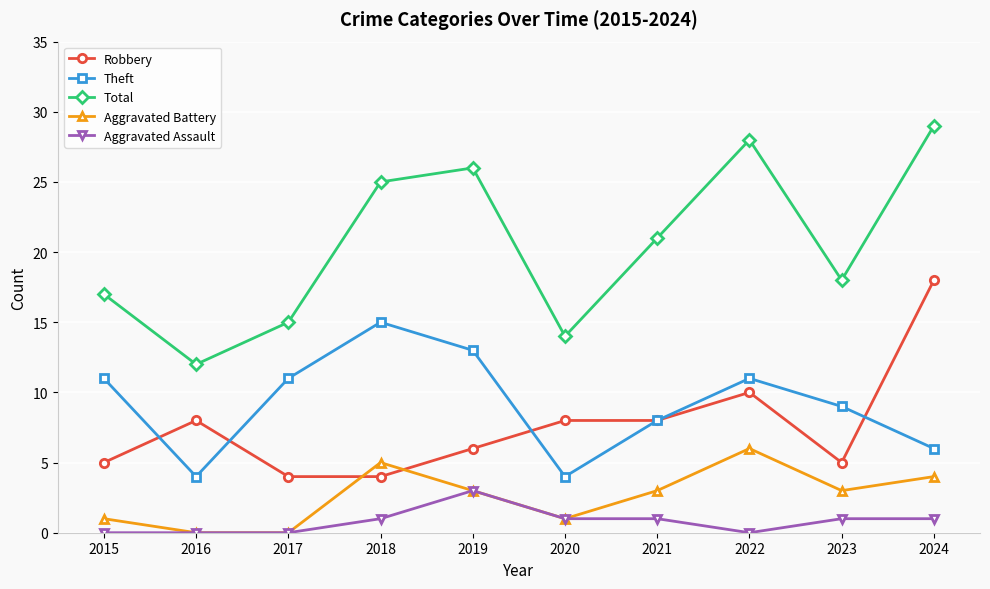

Is it true that Theft equals 11 at 2017?

True